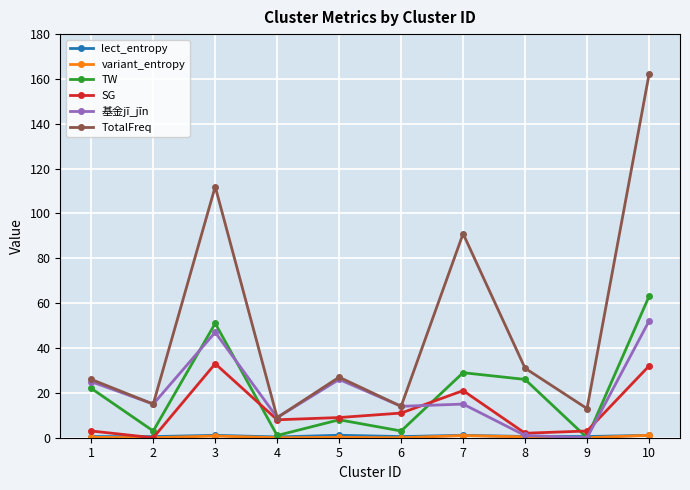

How many positive values does the SG series have?

9